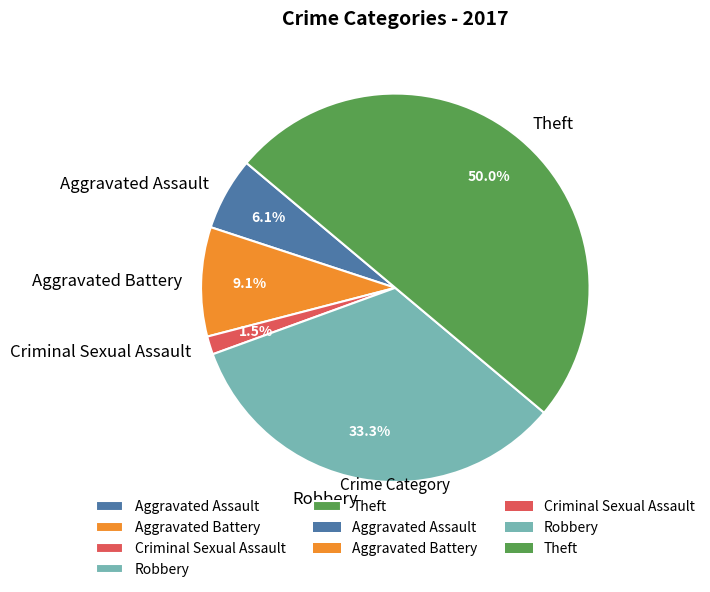

To the nearest percent, what is the average slice percentage?

20%